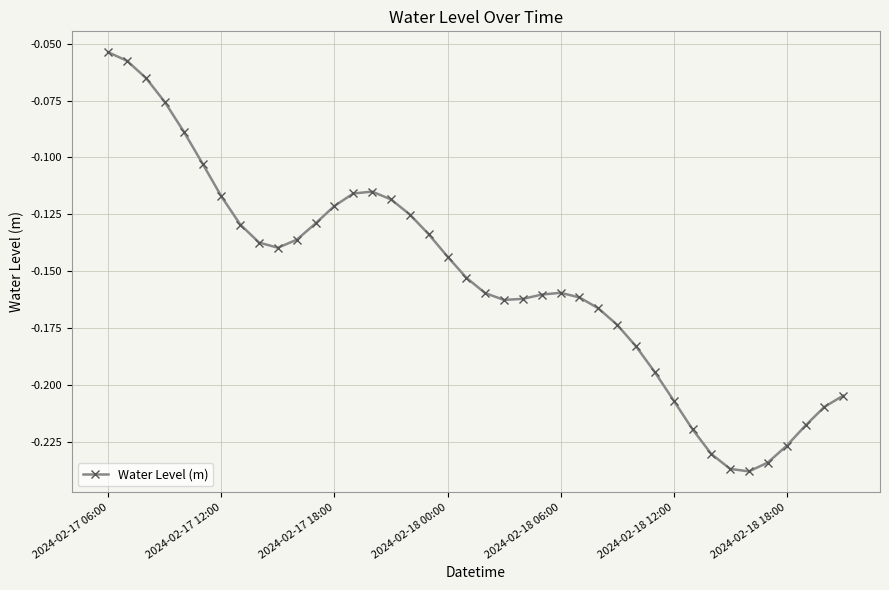

How many series are shown in this chart?

1